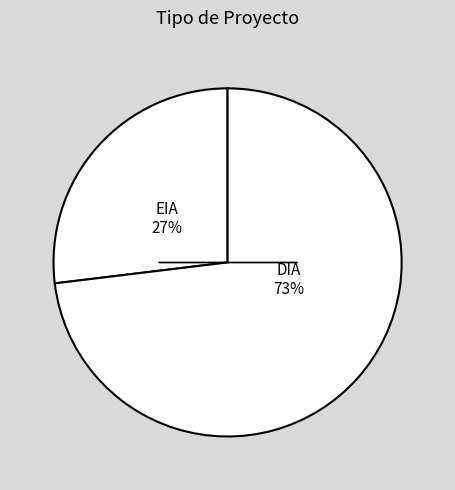

Rank the categories by value from lowest to highest.

EIA, DIA